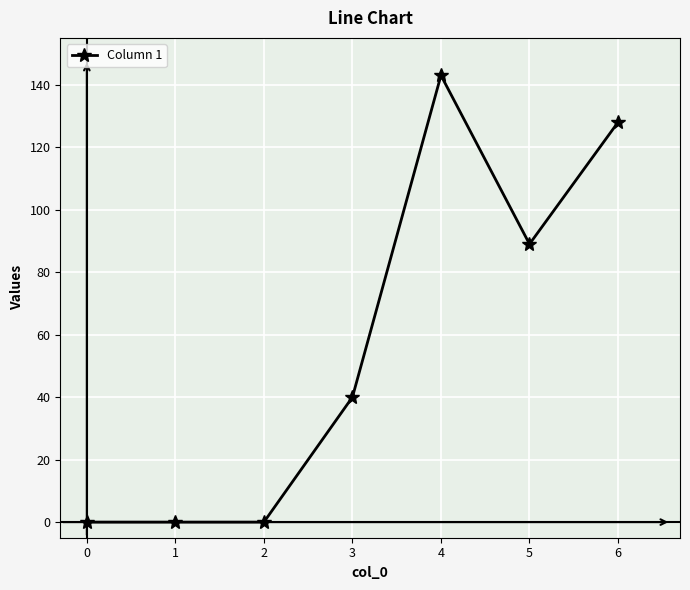

Is it true that the value at 6 is 78?

False